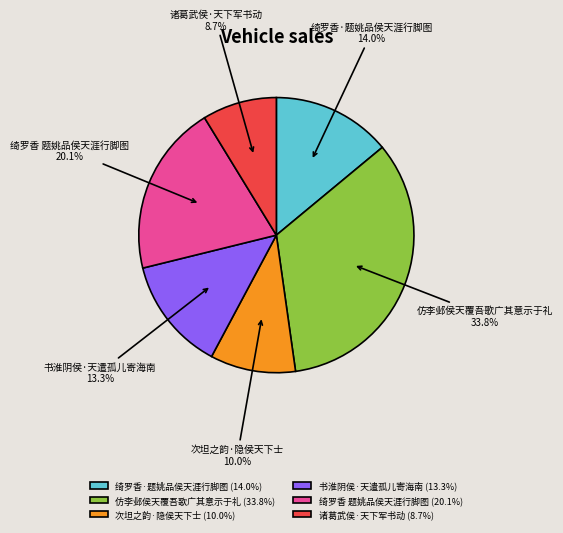

Between 绮罗香 题姚品侯天涯行脚图 and 次坦之韵·隐侯天下士, which is larger?

绮罗香 题姚品侯天涯行脚图